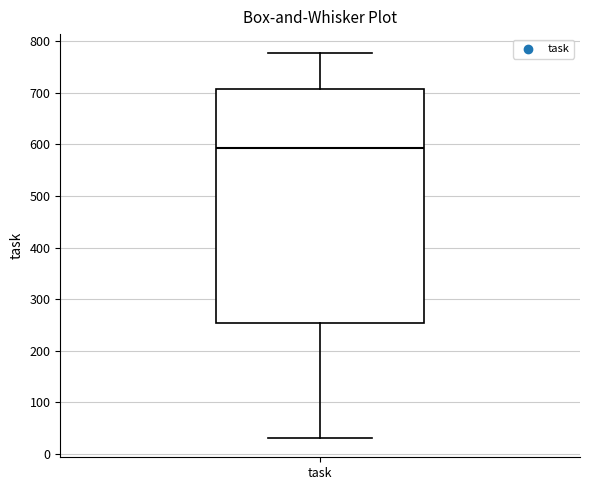

Read this box plot against the y-axis: the position of the median line, the range covered by the box, and the ends of both whiskers. The values are not printed on the chart, so give them approximately, as read against the axis.

median 590, box 250 to 710, whiskers 30 to 780